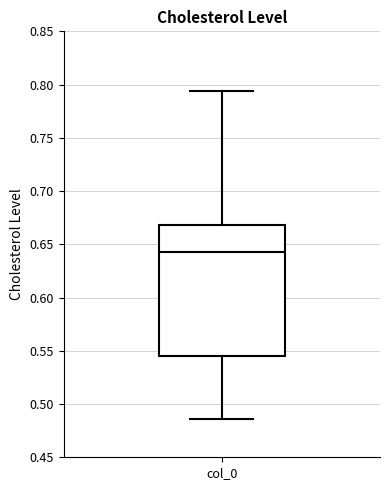

Where is the upper edge of the box for col_0 on the y-axis? The values are not printed on the chart, so give them approximately, as read against the axis.

0.670